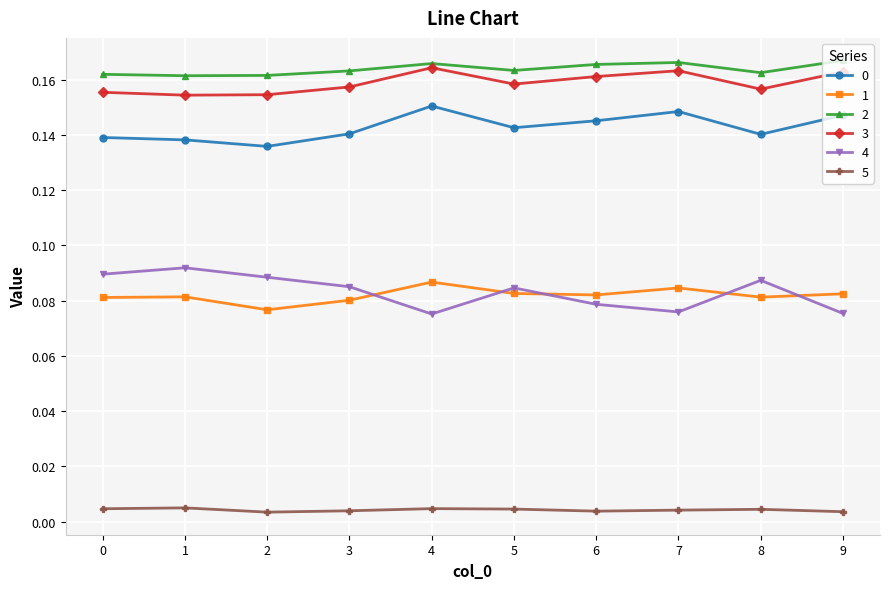

Is the value of 3 at 7 greater than the value of 4 at 0?

Yes